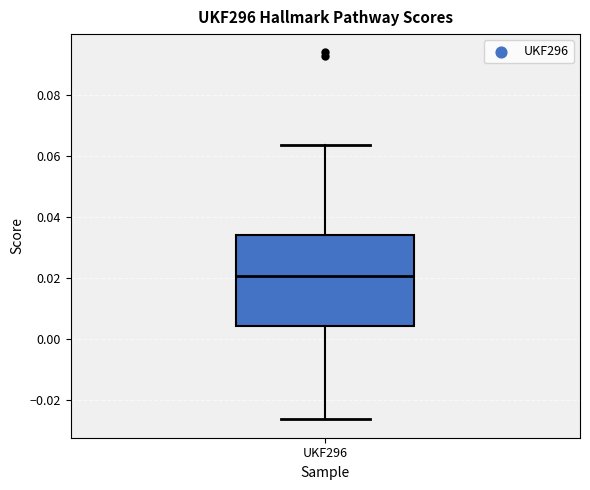

Read this box plot against the y-axis: the position of the median line, the range covered by the box, and the ends of both whiskers. The values are not printed on the chart, so give them approximately, as read against the axis.

median 0.020, box 0.004 to 0.034, whiskers -0.026 to 0.064